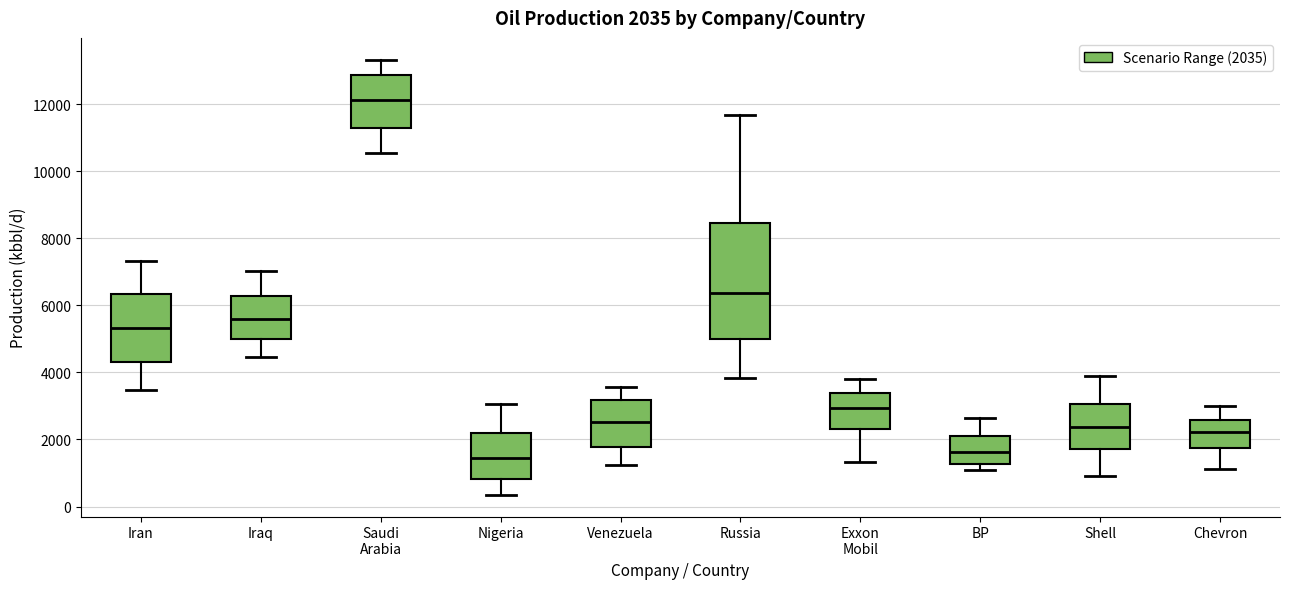

Which box has the highest median line?

Saudi Arabia